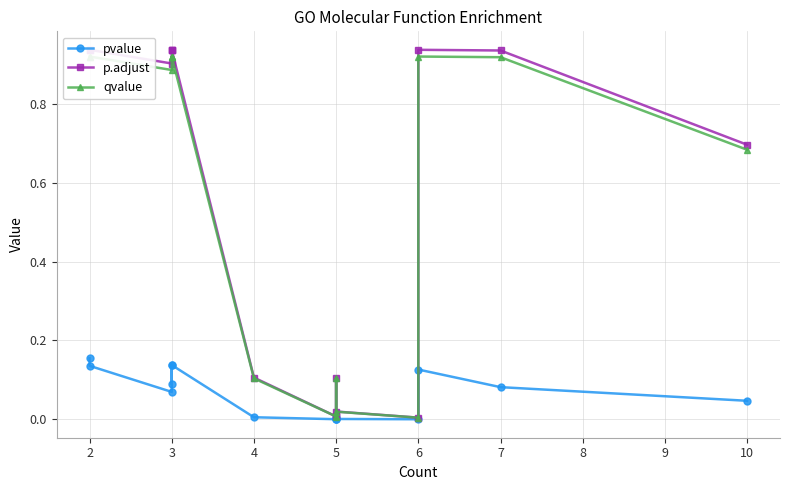

The pvalue series shows 0.2 at 3. True or false?

False